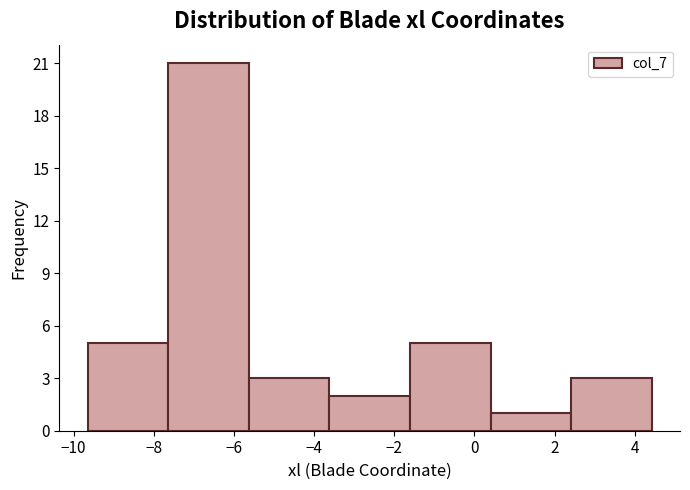

Which range on the x-axis has the tallest bar?

-7.6 to -5.6